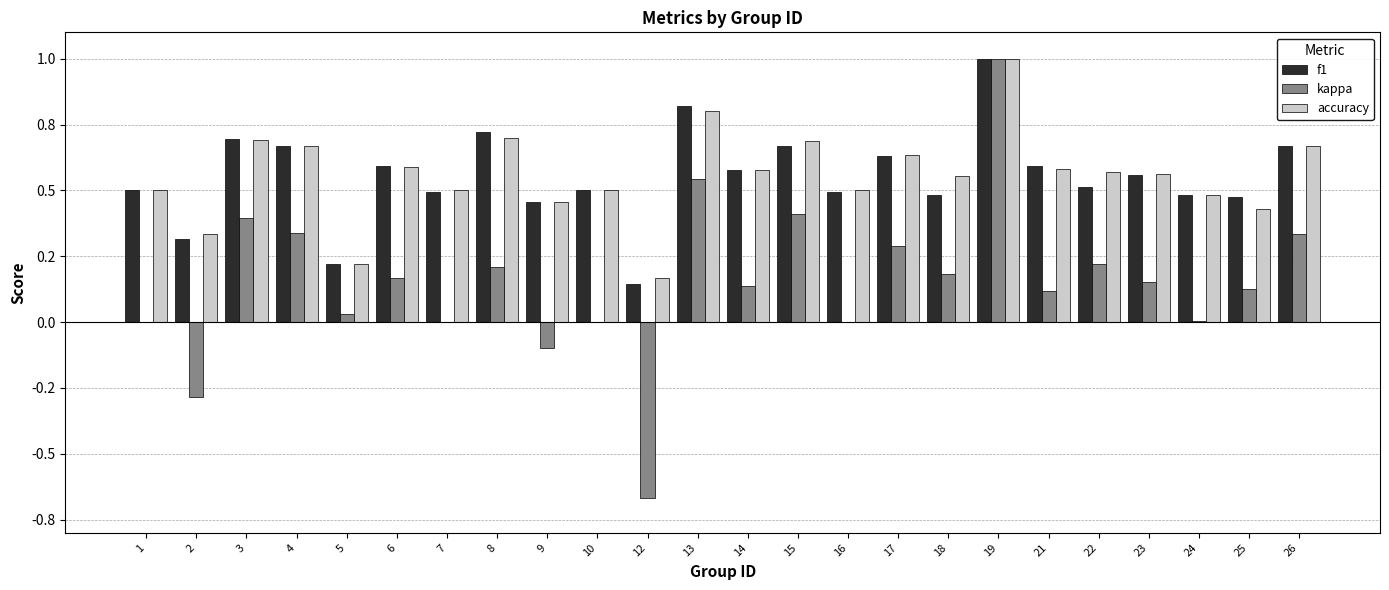

What is the minimum value shown in the chart?

-0.7